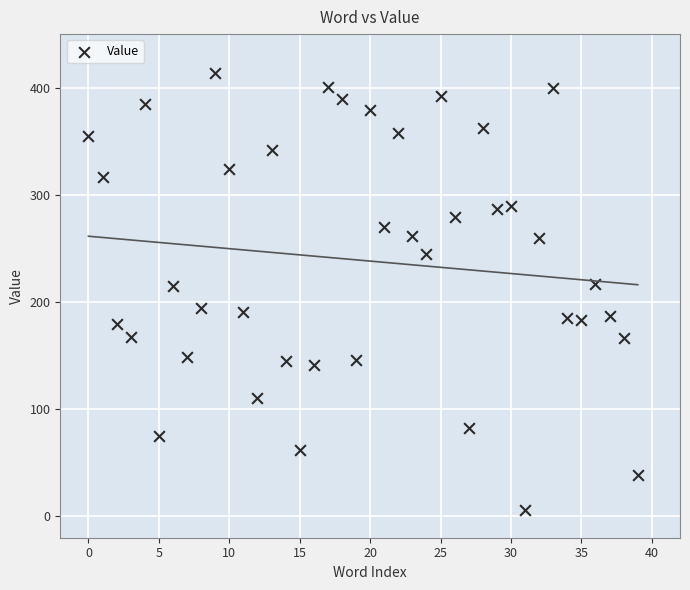

What is the range of Y values (max minus min)?

408